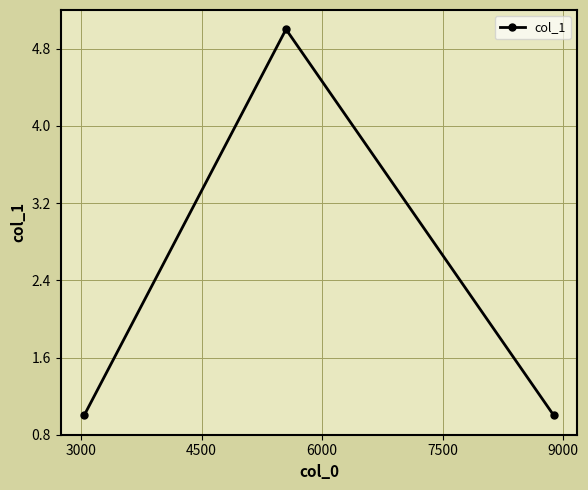

What is the value of the 3rd point from the left?

1